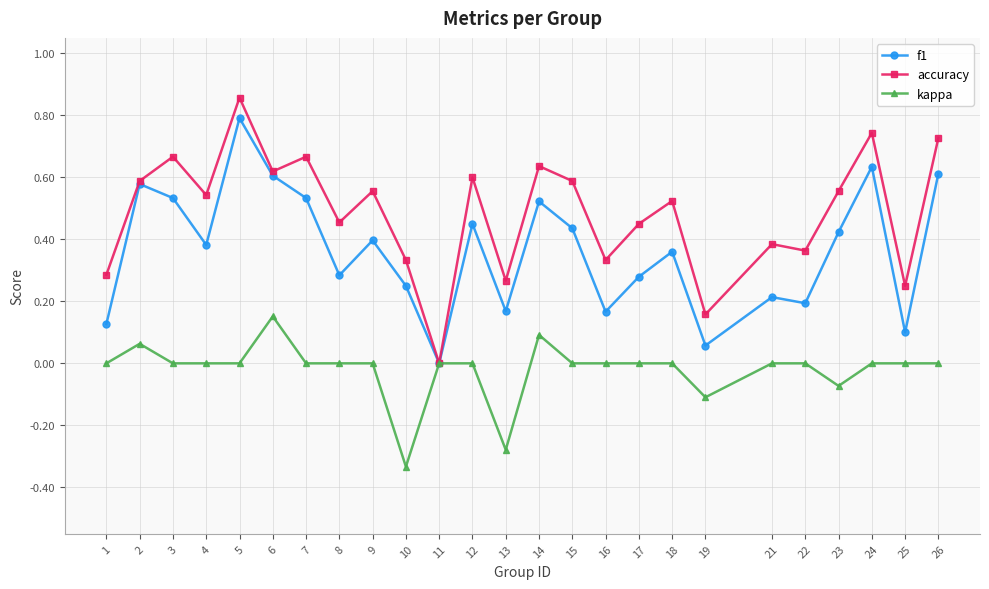

True or false: kappa has a value of 0.0 at 25.

True